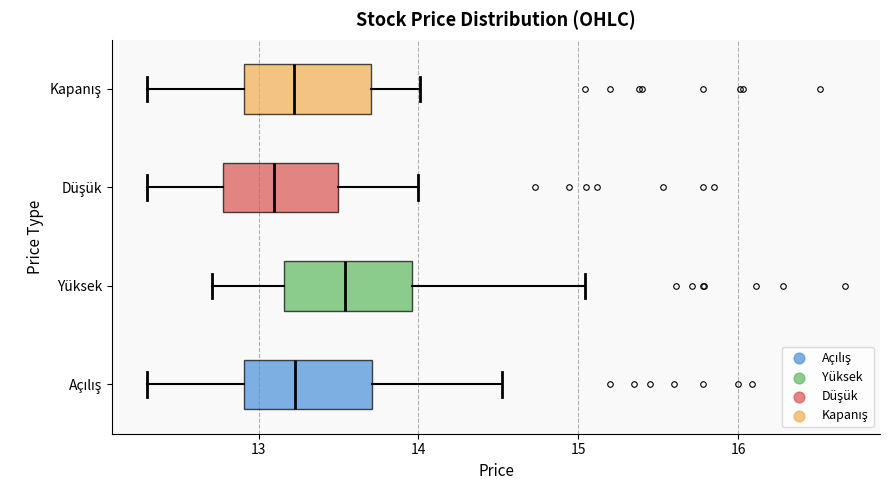

Reading bottom to top, read every box against the x-axis: the position of its median line, the range the box covers, and the ends of its whiskers. The values are not printed on the chart, so give them approximately, as read against the axis.

Açılış: median 13.2, box 12.9 to 13.7, whiskers 12.3 to 14.5
Yüksek: median 13.5, box 13.2 to 14.0, whiskers 12.7 to 15.0
Düşük: median 13.1, box 12.8 to 13.5, whiskers 12.3 to 14.0
Kapanış: median 13.2, box 12.9 to 13.7, whiskers 12.3 to 14.0